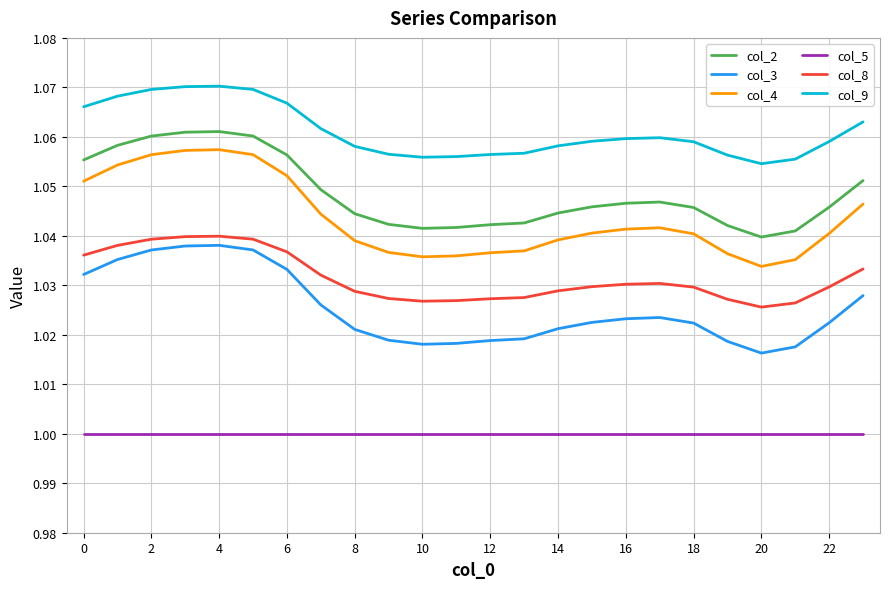

True or false: col_3 and col_4 intersect in this chart.

False